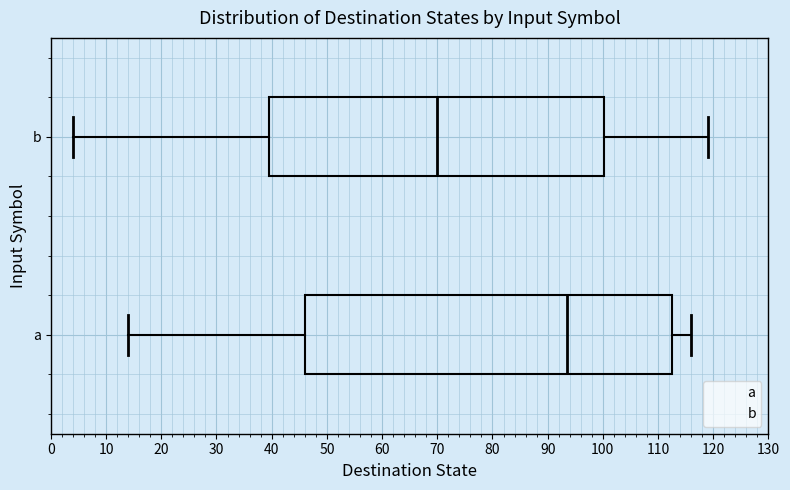

Reading bottom to top, read every box against the x-axis: the position of its median line, the range the box covers, and the ends of its whiskers. The values are not printed on the chart, so give them approximately, as read against the axis.

a: median 94, box 46 to 113, whiskers 14 to 116
b: median 70, box 40 to 100, whiskers 4 to 119